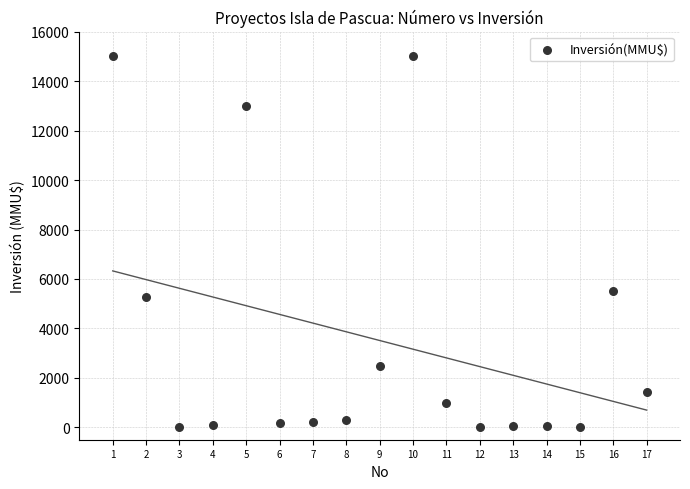

What is the range of Y values (max minus min)?

15000